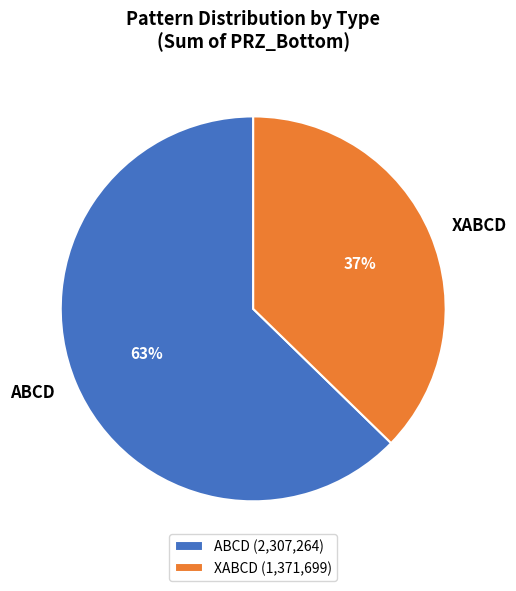

The ABCD slice represents 49% of the pie. True or false?

False